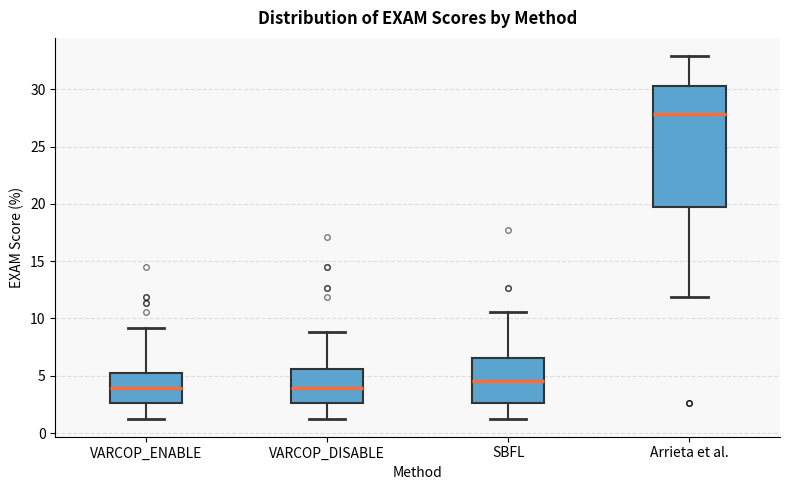

Comparing the boxes themselves (not the whiskers), which one is the tallest?

Arrieta et al.